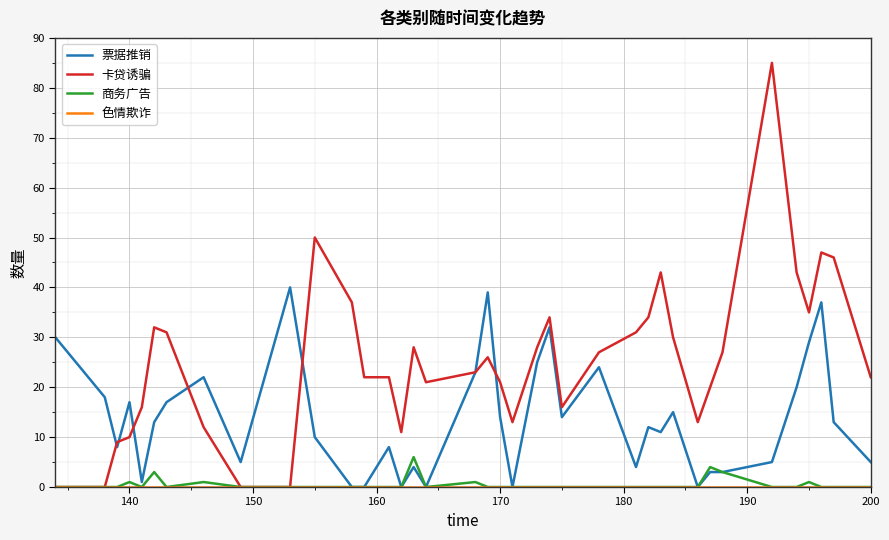

Which series has the largest range (max minus min)?

卡贷诱骗